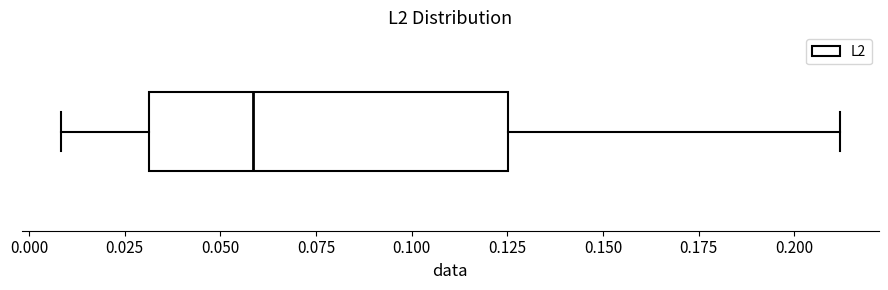

Read this box plot against the x-axis: the position of the median line, the range covered by the box, and the ends of both whiskers. The values are not printed on the chart, so give them approximately, as read against the axis.

median 0.060, box 0.030 to 0.125, whiskers 0.010 to 0.210